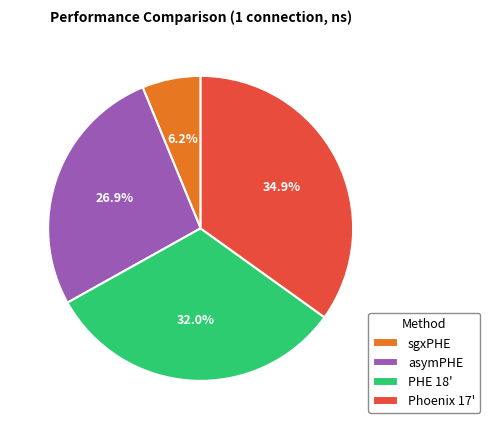

What percentage is the sgxPHE slice, to the nearest percent?

6%